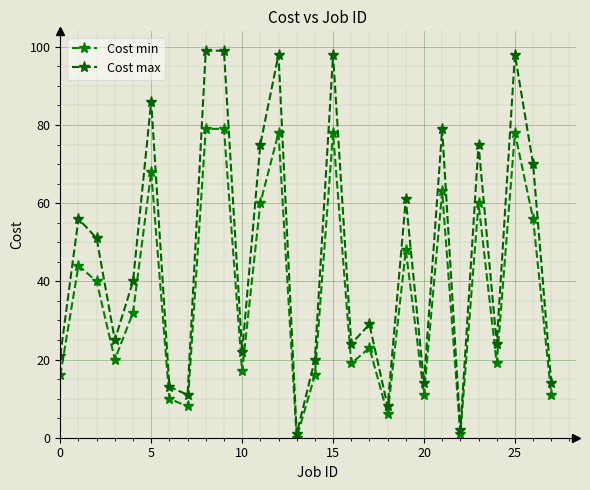

True or false: Cost max and Cost min cross at least once.

False